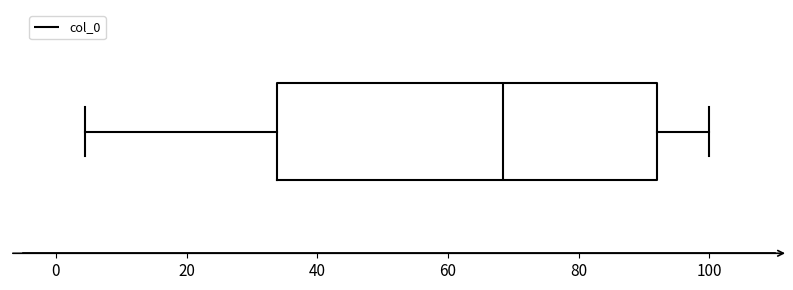

Read this box plot against the x-axis: the position of the median line, the range covered by the box, and the ends of both whiskers. The values are not printed on the chart, so give them approximately, as read against the axis.

median 68, box 34 to 92, whiskers 4 to 100